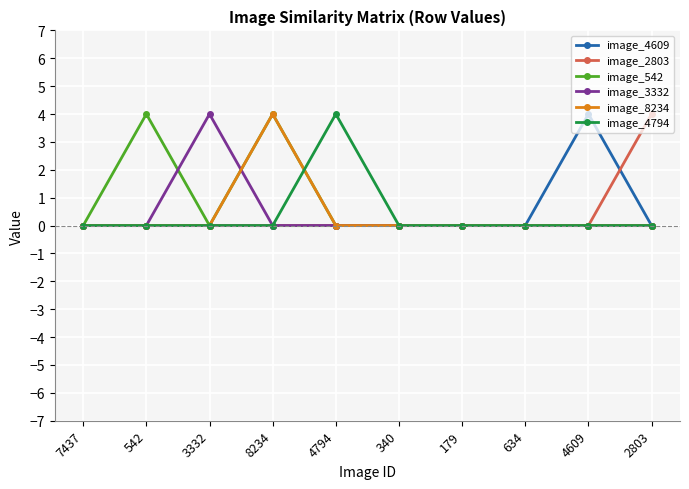

Is it true that image_4609 equals 0 at 4794?

True